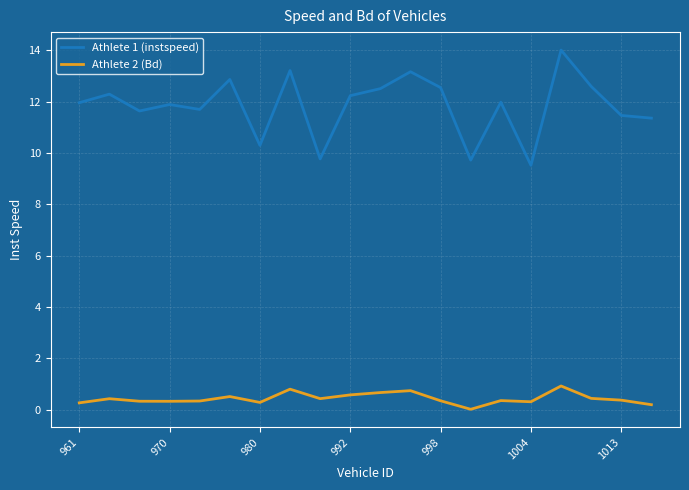

True or false: Athlete 2 (Bd) and Athlete 1 (instspeed) intersect in this chart.

False